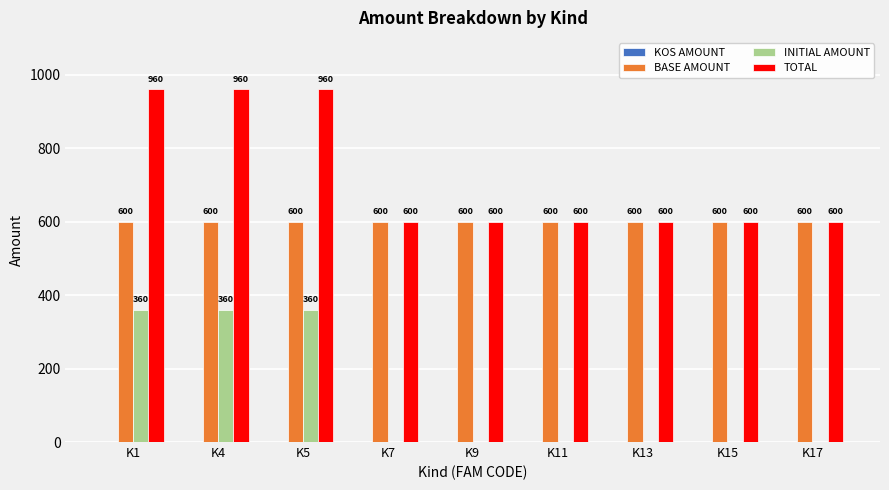

Which series has the largest total across all categories?

TOTAL